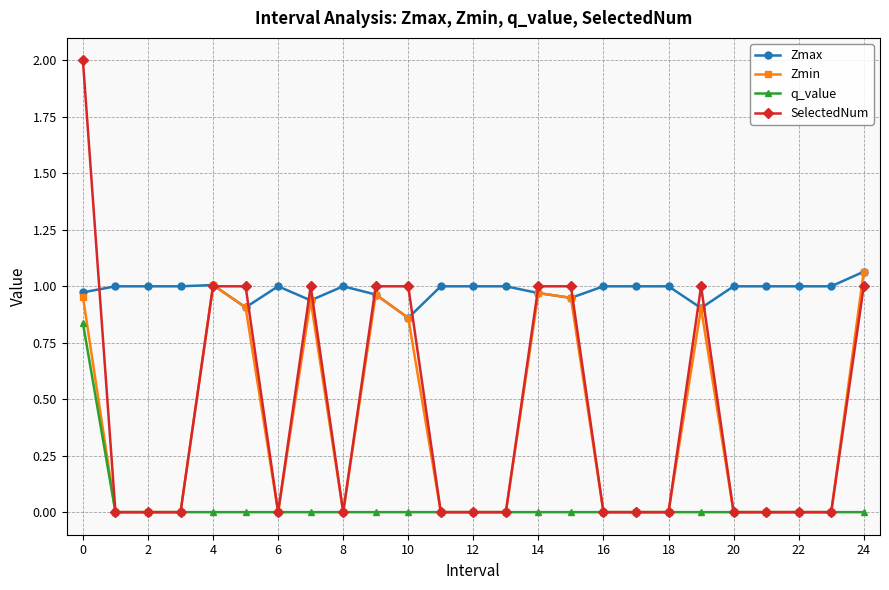

How many series are shown in this chart?

4